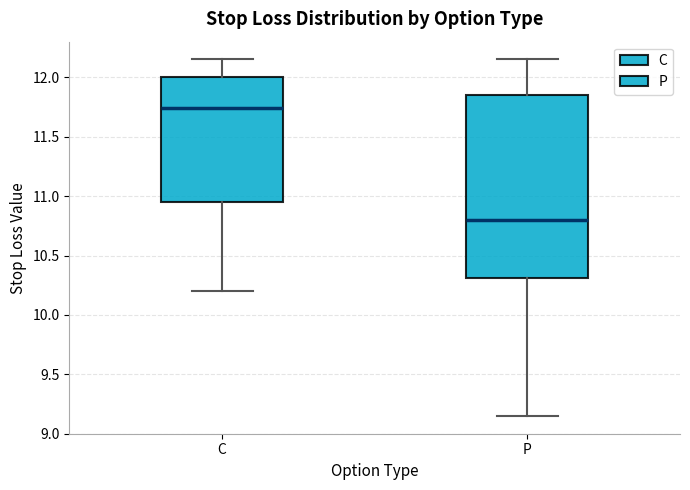

Reading left to right, read every box against the y-axis: the position of its median line, the range the box covers, and the ends of its whiskers. The values are not printed on the chart, so give them approximately, as read against the axis.

C: median 11.75, box 10.95 to 12.00, whiskers 10.20 to 12.15
P: median 10.80, box 10.30 to 11.85, whiskers 9.15 to 12.15